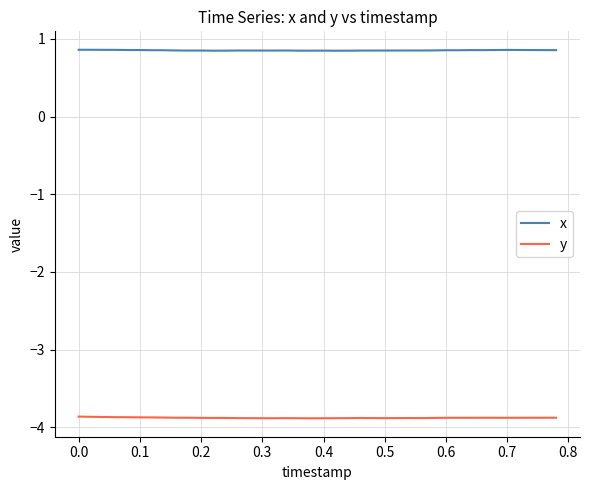

Which series has the largest total across all categories?

x